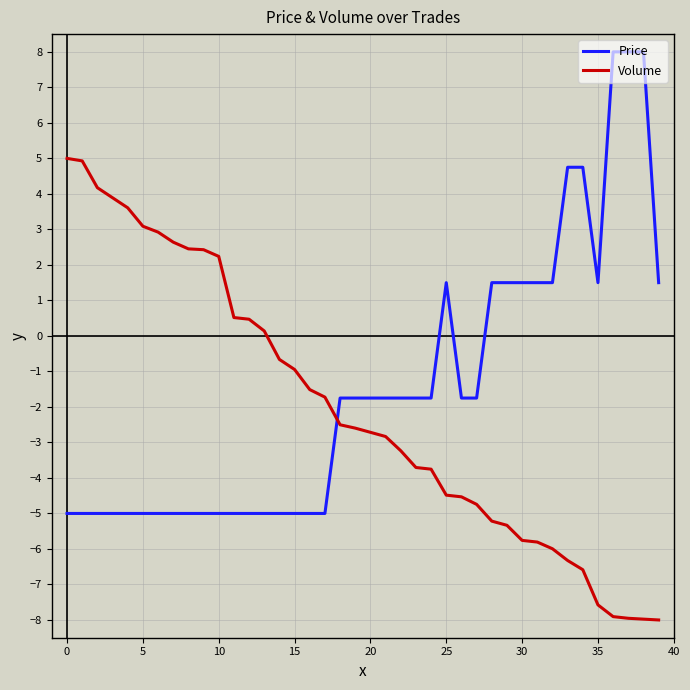

What is the difference between the maximum and minimum values in the Price series?

13.0